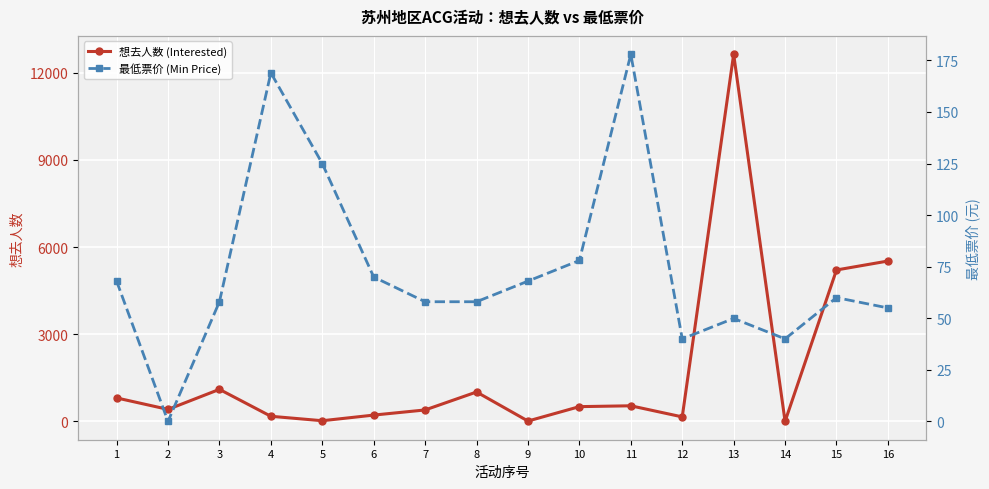

What is the approximate value of 最低票价 (Min Price) at 12?

40.0